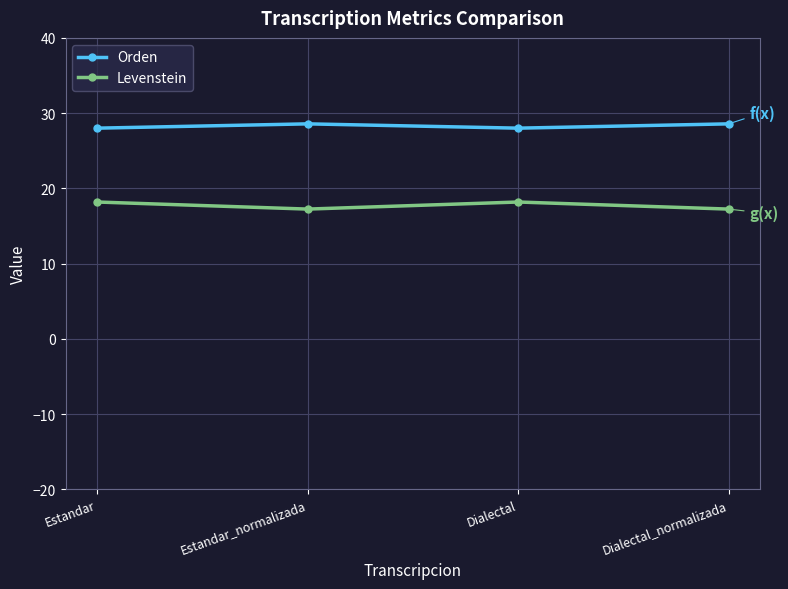

What are all the series names shown in the legend?

Orden, Levenstein